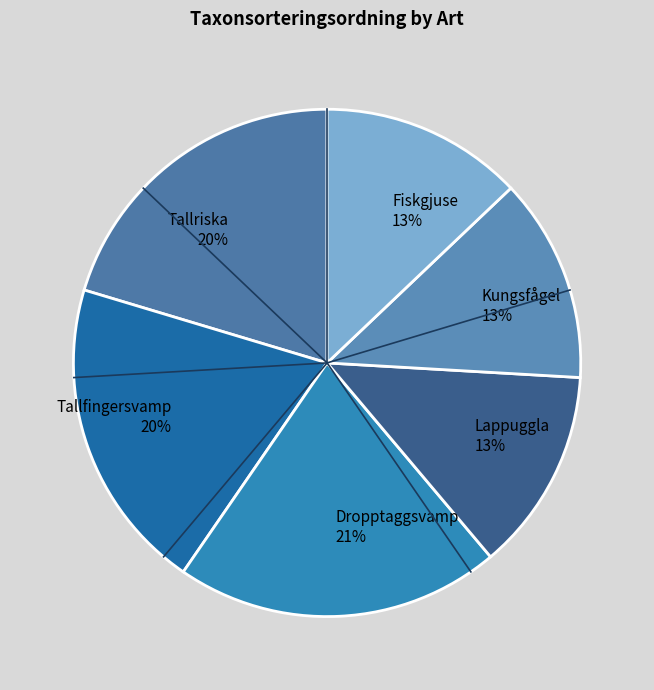

Do Lappuggla and Kungsfågel together represent more than half of the pie?

No